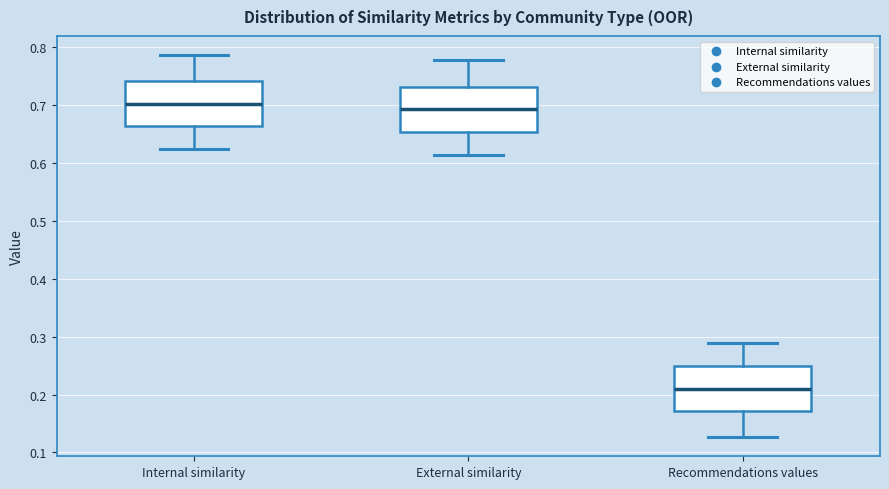

Reading left to right, read every box against the y-axis: the position of its median line, the range the box covers, and the ends of its whiskers. The values are not printed on the chart, so give them approximately, as read against the axis.

Internal similarity: median 0.70, box 0.66 to 0.74, whiskers 0.62 to 0.79
External similarity: median 0.69, box 0.65 to 0.73, whiskers 0.61 to 0.78
Recommendations values: median 0.21, box 0.17 to 0.25, whiskers 0.13 to 0.29